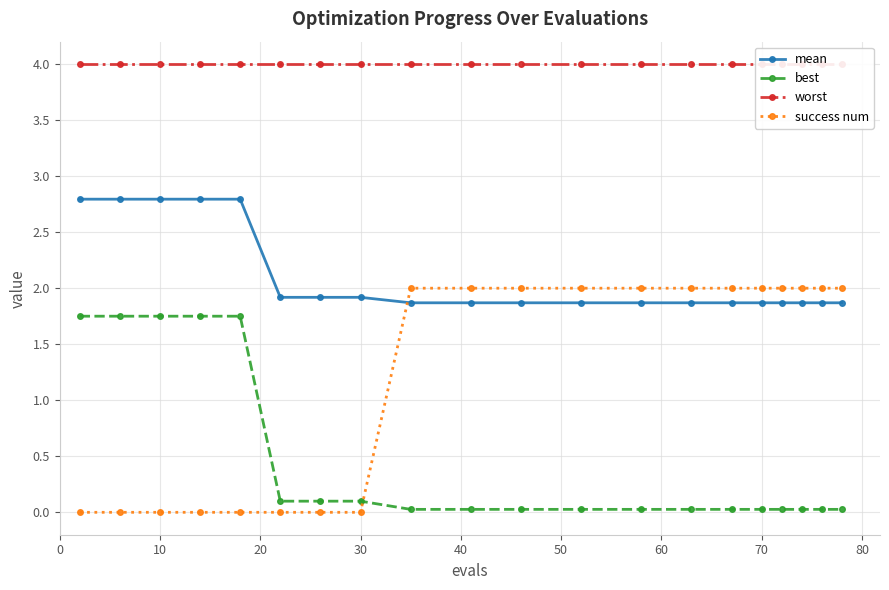

What is the maximum value for success num?

2.0